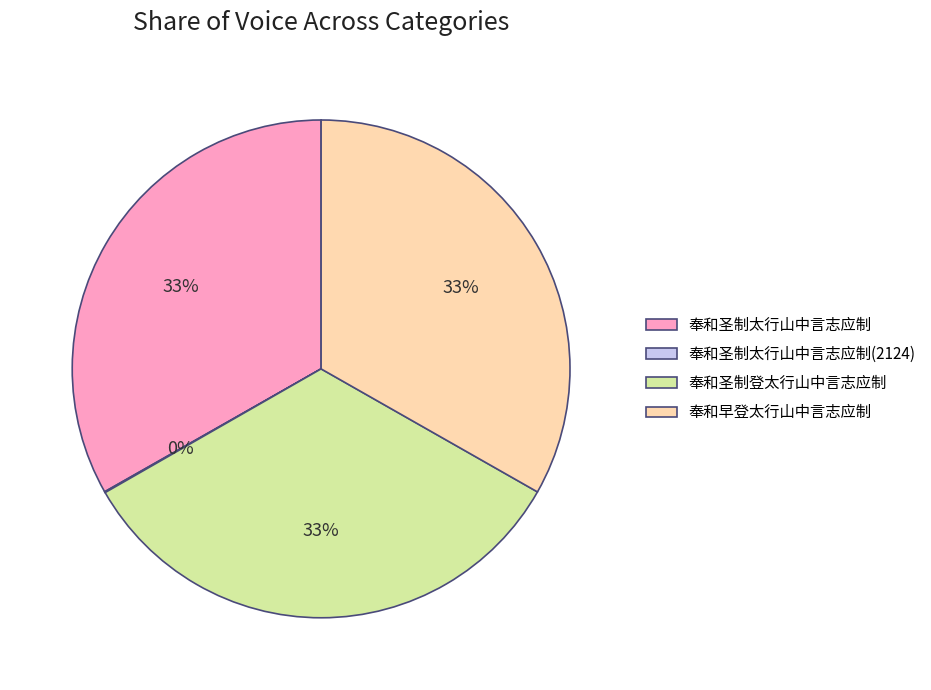

True or false: 奉和圣制登太行山中言志应制 accounts for 45% of the total.

False